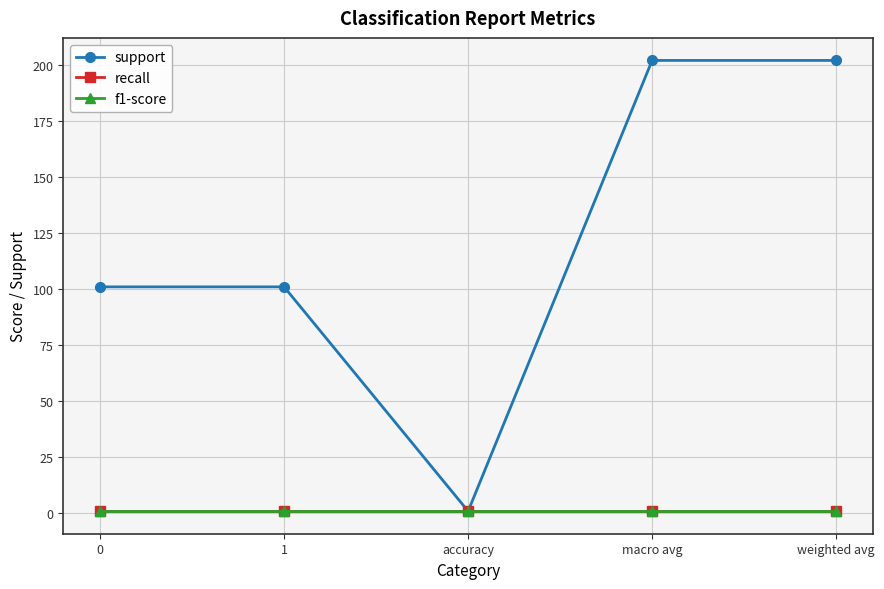

What is the average value of the support series?

121.4